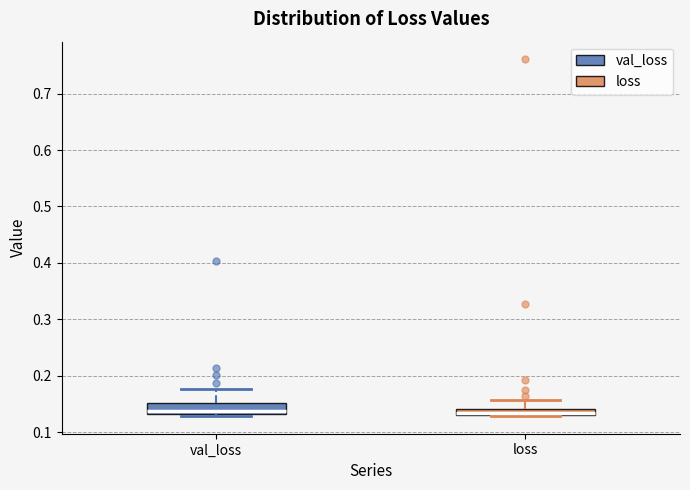

Where does the median line of the box for val_loss sit on the y-axis? The values are not printed on the chart, so give them approximately, as read against the axis.

0.14